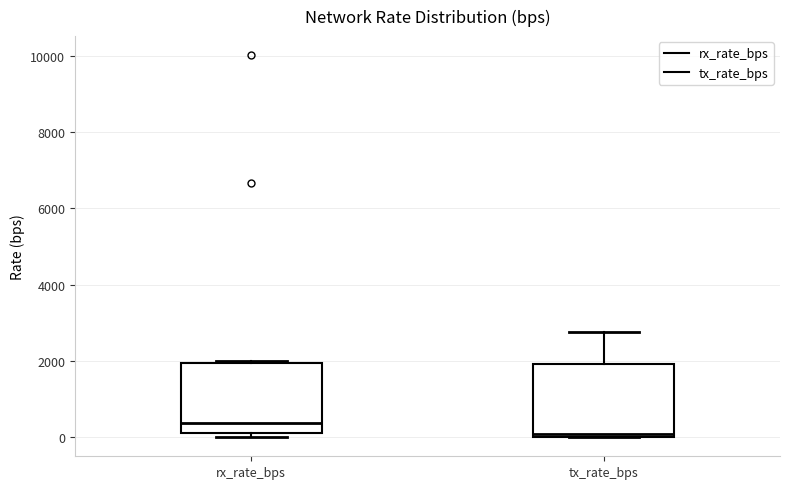

Reading left to right, transcribe this box plot: for each box, give where its median line is, the range the box spans, and where its two whiskers end, as read against the y-axis. The values are not printed on the chart, so give them approximately, as read against the axis.

rx_rate_bps: median 400, box 200 to 2000, whiskers 0 to 2000
tx_rate_bps: median 0 (just above the box's lower edge), box 0 to 2000, whiskers 0 to 2800